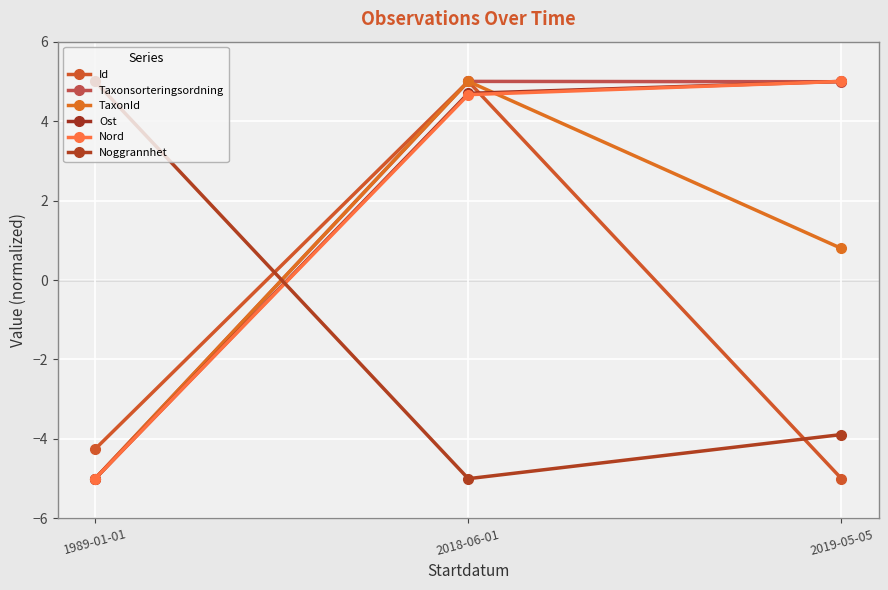

What is the minimum value for Ost?

-5.0